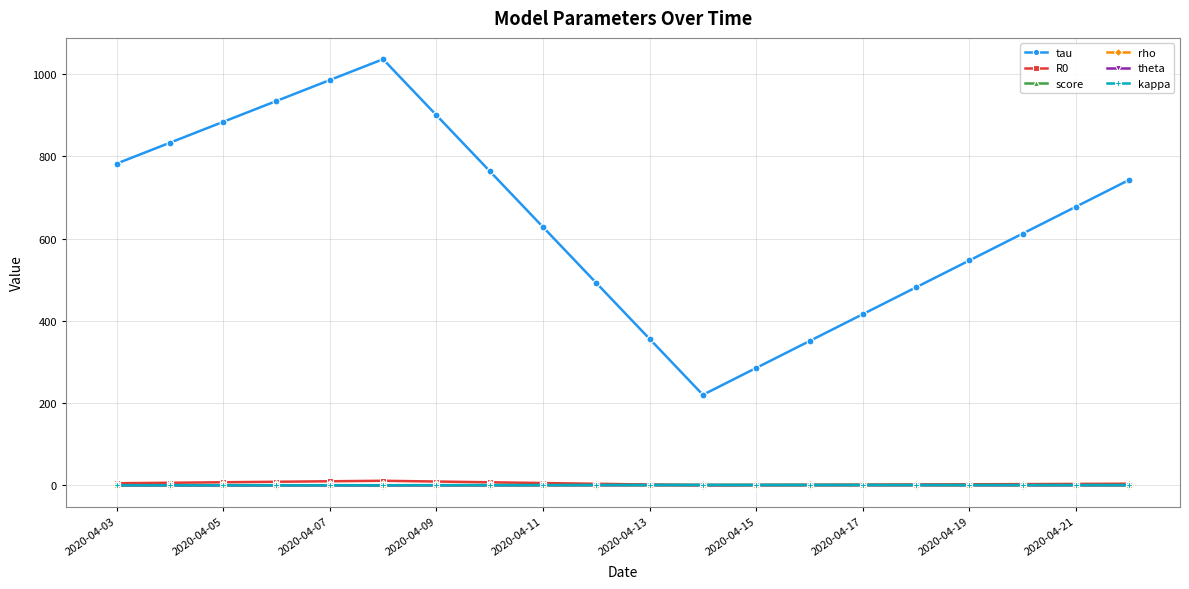

At how many categories does at least one series exceed 662?

10